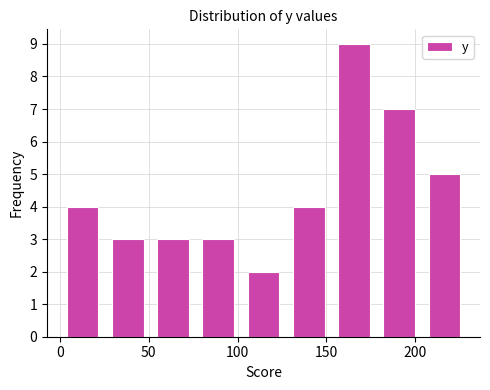

Which range on the x-axis has the tallest bar?

155 to 180